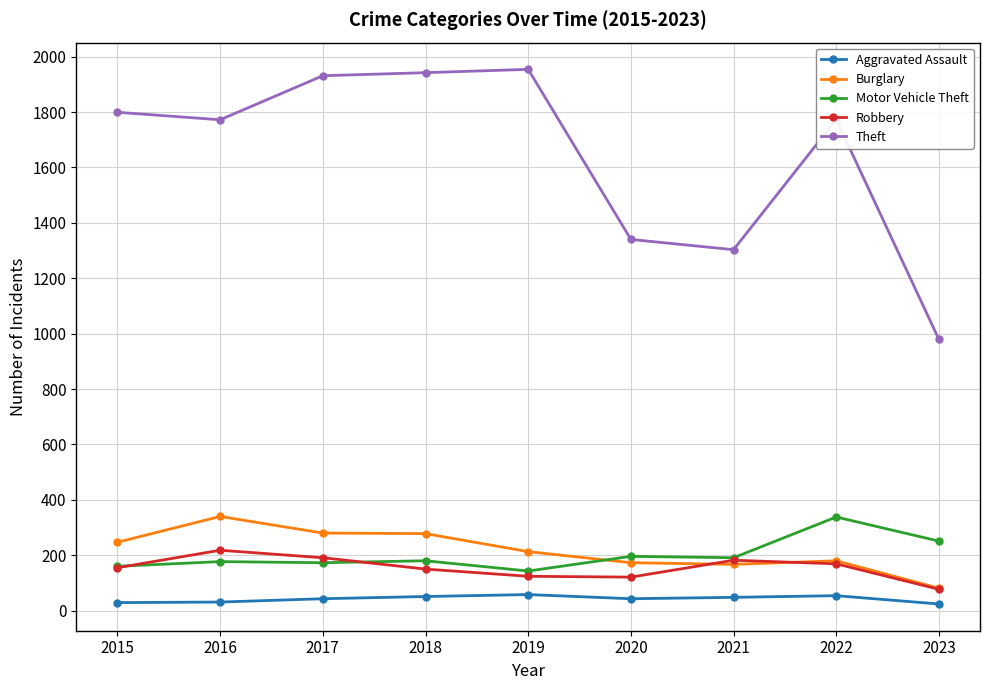

Count the number of data series in this chart.

5